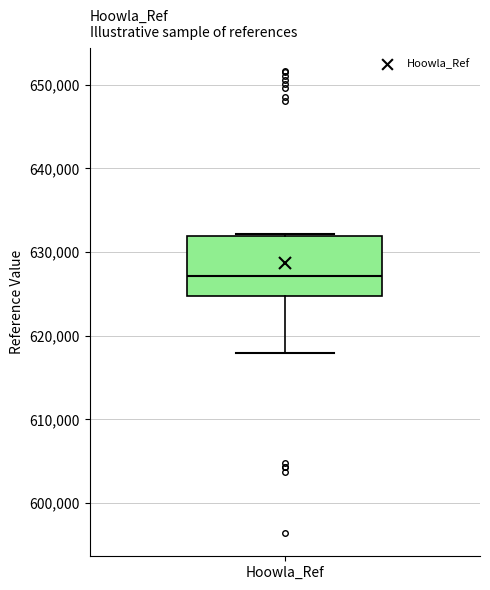

Read this box plot against the y-axis: the position of the median line, the range covered by the box, and the ends of both whiskers. The values are not printed on the chart, so give them approximately, as read against the axis.

median 627000, box 625000 to 632000, whiskers 618000 to 632000